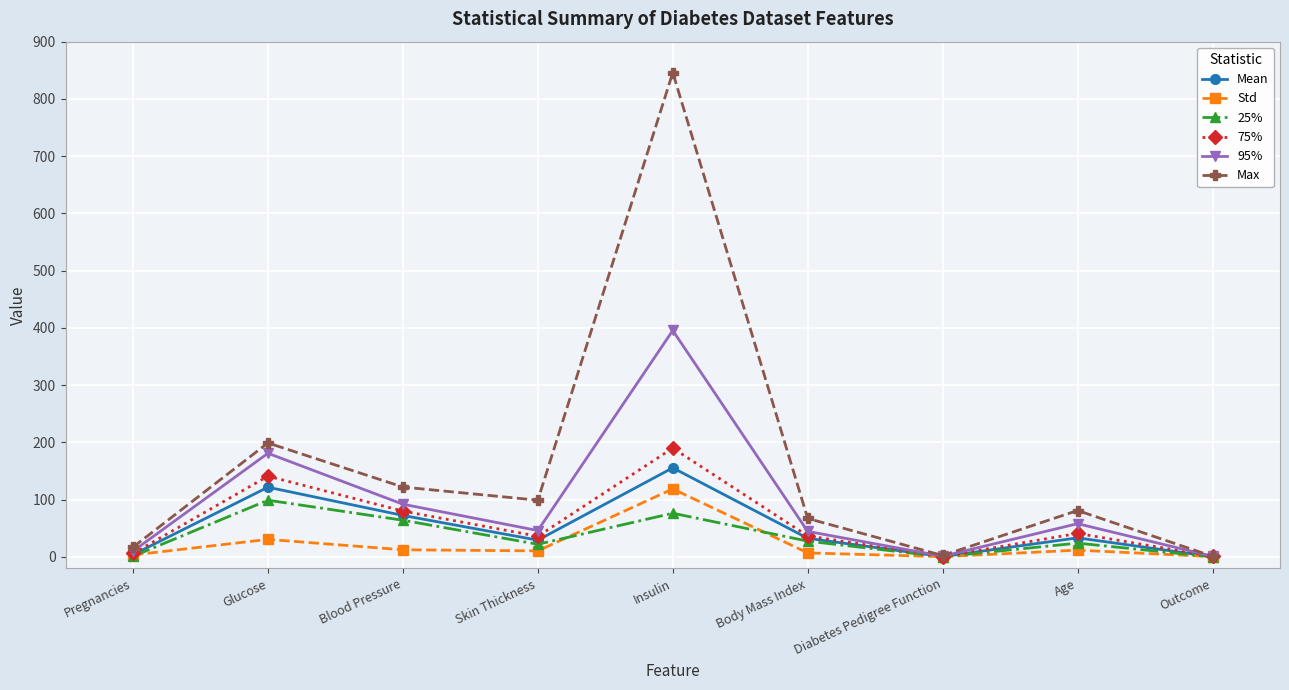

Which series has the largest range (max minus min)?

Max